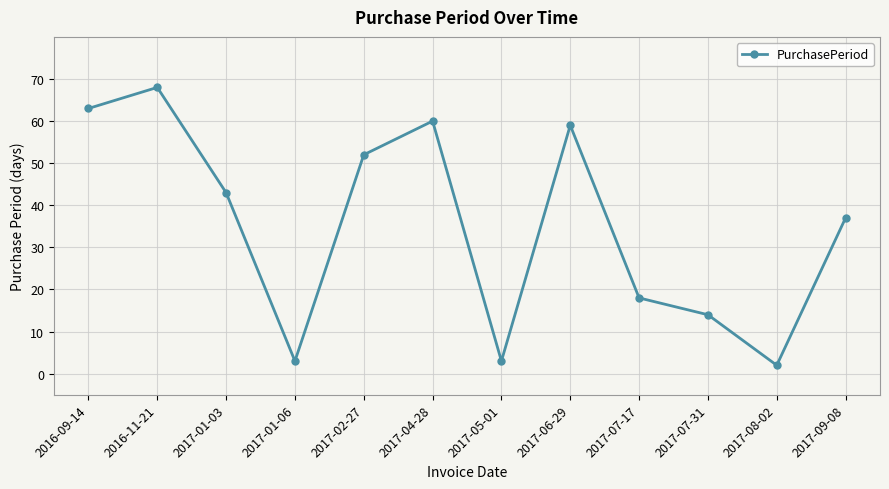

At which label is the value closest to 35?

2017-09-08